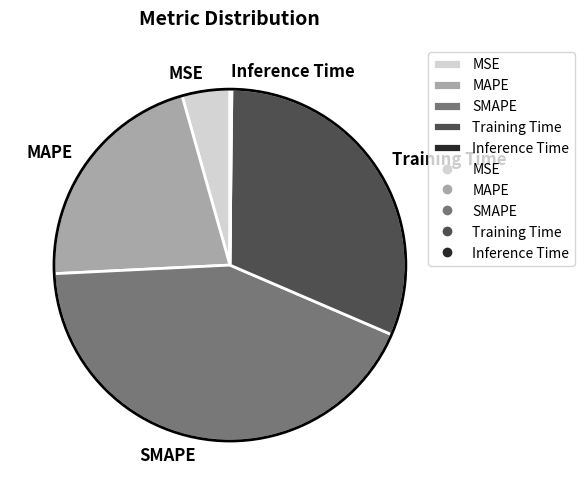

Do MSE and SMAPE together represent more than half of the pie?

No